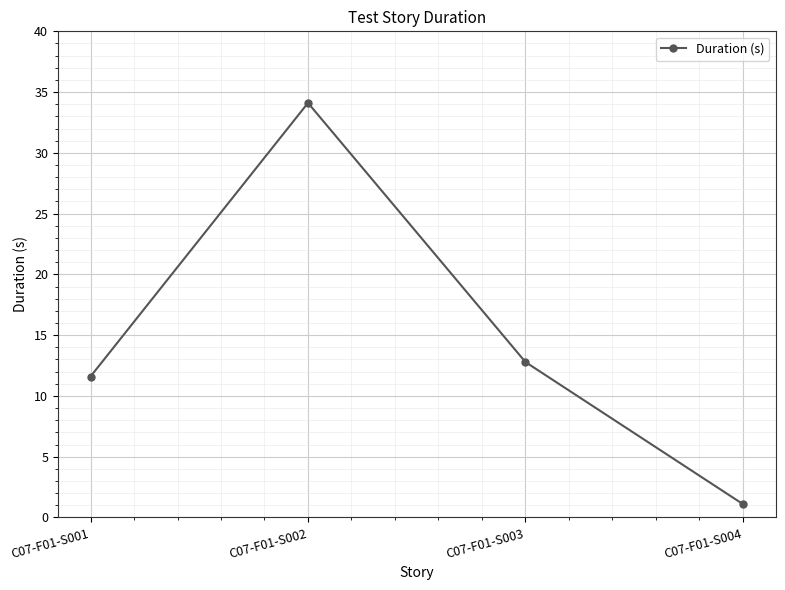

What is the sum of all values?

59.6